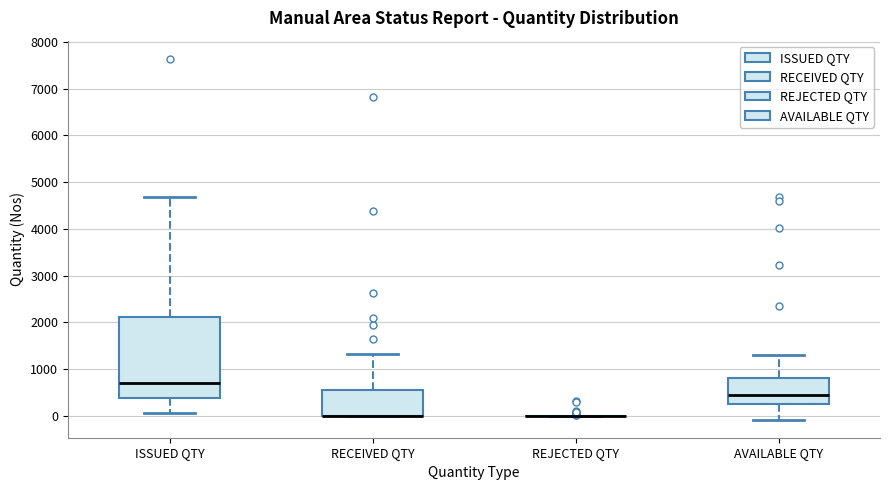

Reading left to right, transcribe this box plot: for each box, give where its median line is, the range the box spans, and where its two whiskers end, as read against the y-axis. The values are not printed on the chart, so give them approximately, as read against the axis.

ISSUED QTY: median 700, box 400 to 2100, whiskers 100 to 4700
RECEIVED QTY: median 0 (drawn on the box's lower edge), box 0 to 500, whiskers 0 to 1300
REJECTED QTY: box collapsed to a line at 0, whiskers 0 to 0
AVAILABLE QTY: median 500, box 300 to 800, whiskers -100 to 1300